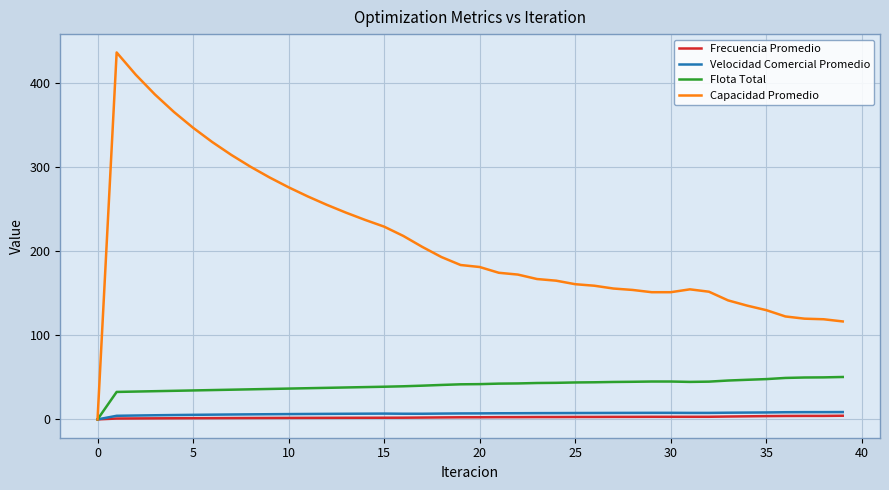

Which series has the largest range (max minus min)?

Capacidad Promedio